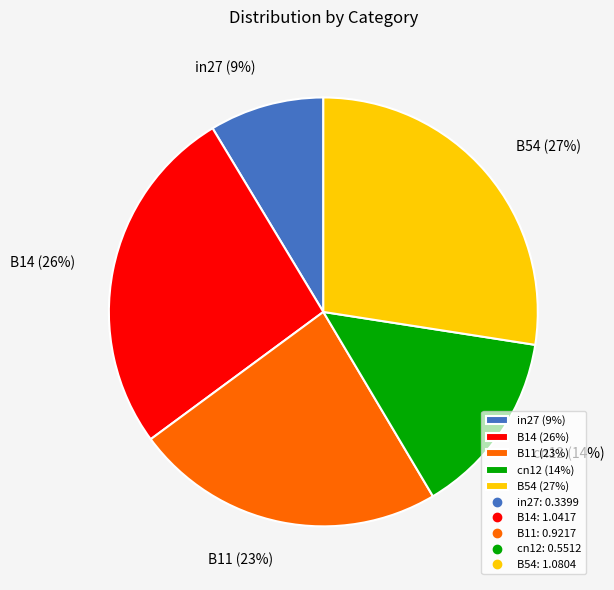

To the nearest percent, what is the combined percentage of in27 and B14?

35%